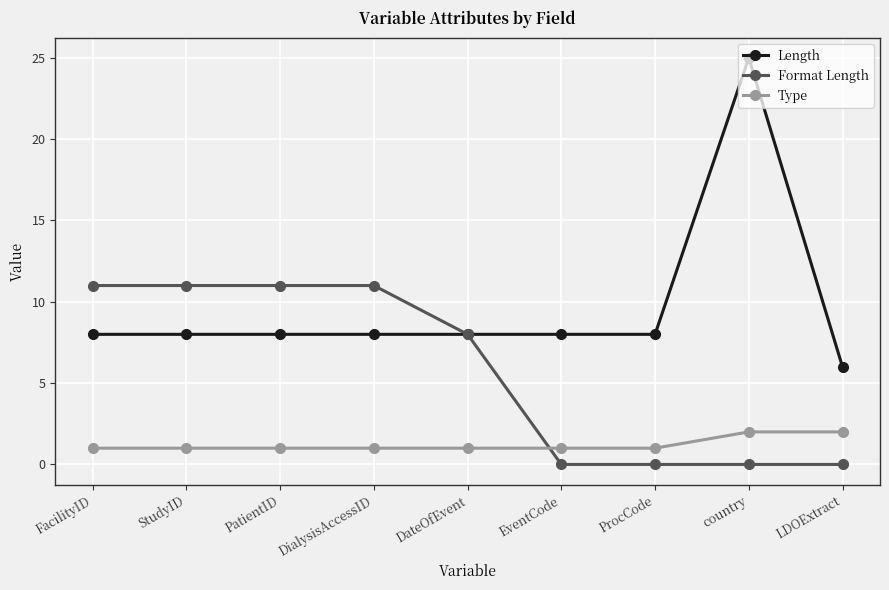

Where is Format Length nearest to the value 5?

DateOfEvent